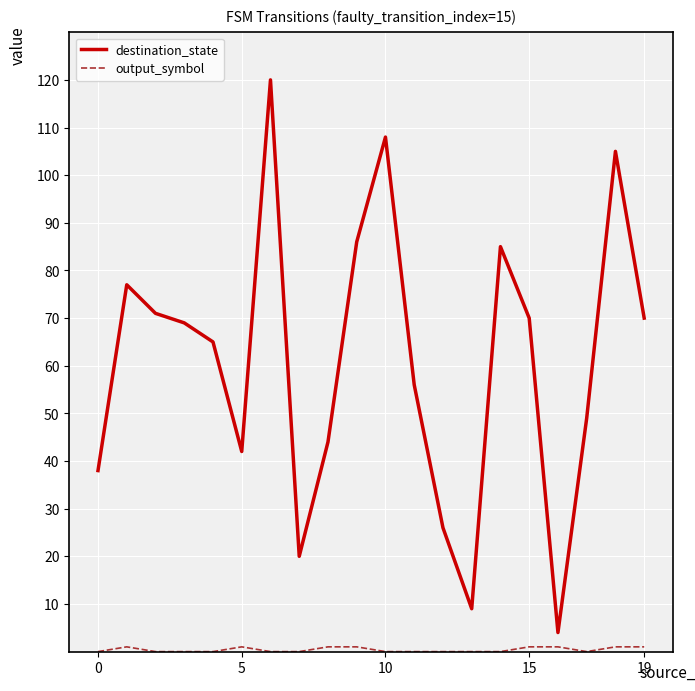

What is the sum of all destination_state values?

1214